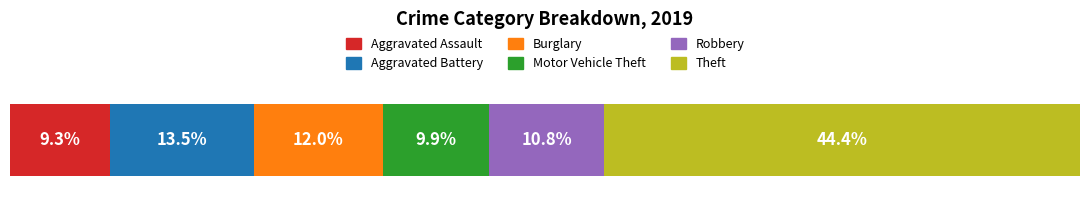

What are all the series names shown in the legend?

Aggravated Assault, Aggravated Battery, Burglary, Motor Vehicle Theft, Robbery, Theft